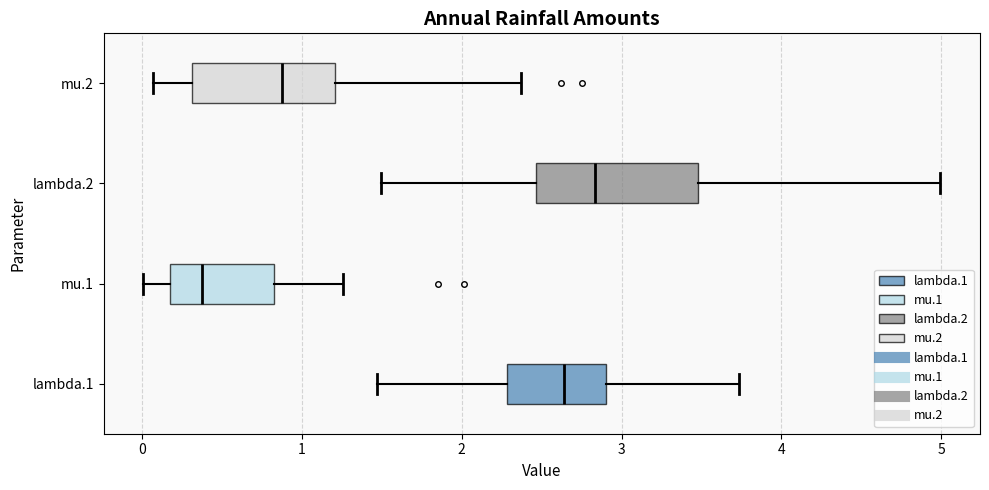

Comparing the boxes themselves (not the whiskers), which one is the widest?

lambda.2